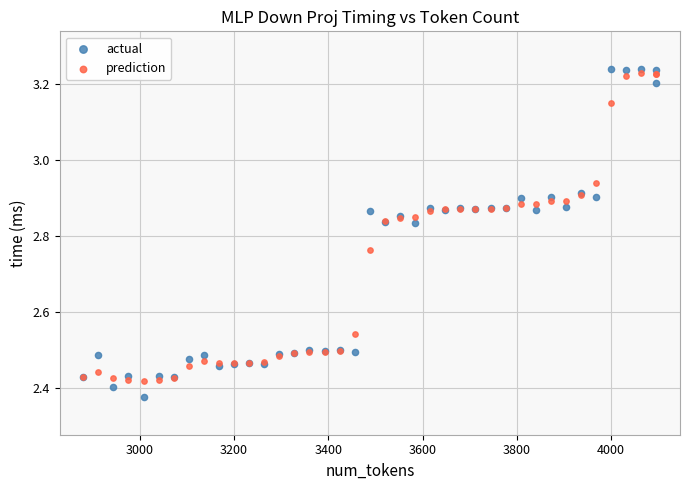

Which series contains the lowest Y value?

actual